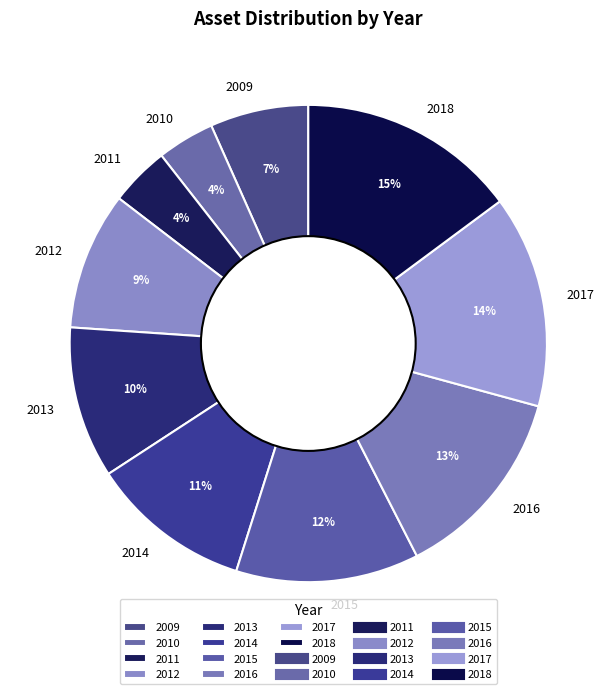

What is the ratio of the value at 2017 to the value at 2013?

1.4